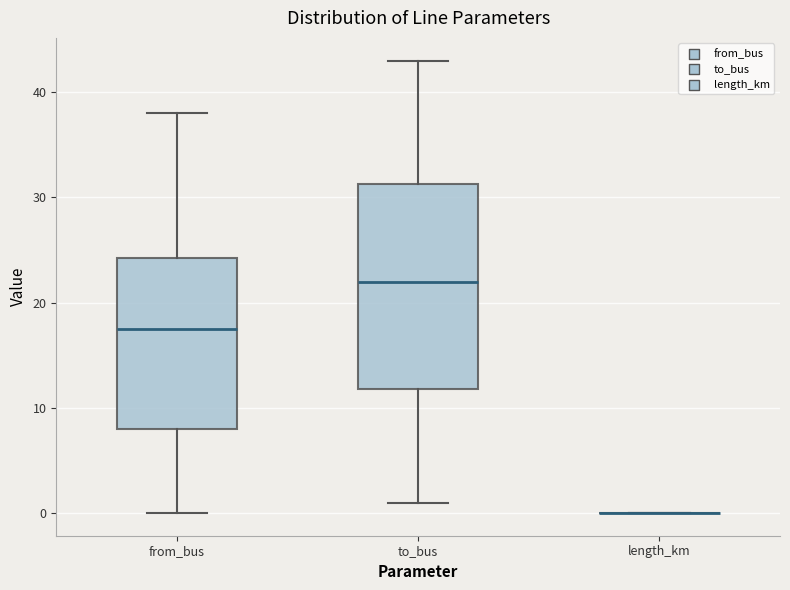

Reading left to right, read every box against the y-axis: the position of its median line, the range the box covers, and the ends of its whiskers. The values are not printed on the chart, so give them approximately, as read against the axis.

from_bus: median 18, box 8 to 24, whiskers 0 to 38
to_bus: median 22, box 12 to 31, whiskers 1 to 43
length_km: box collapsed to a line at 0, whiskers 0 to 0